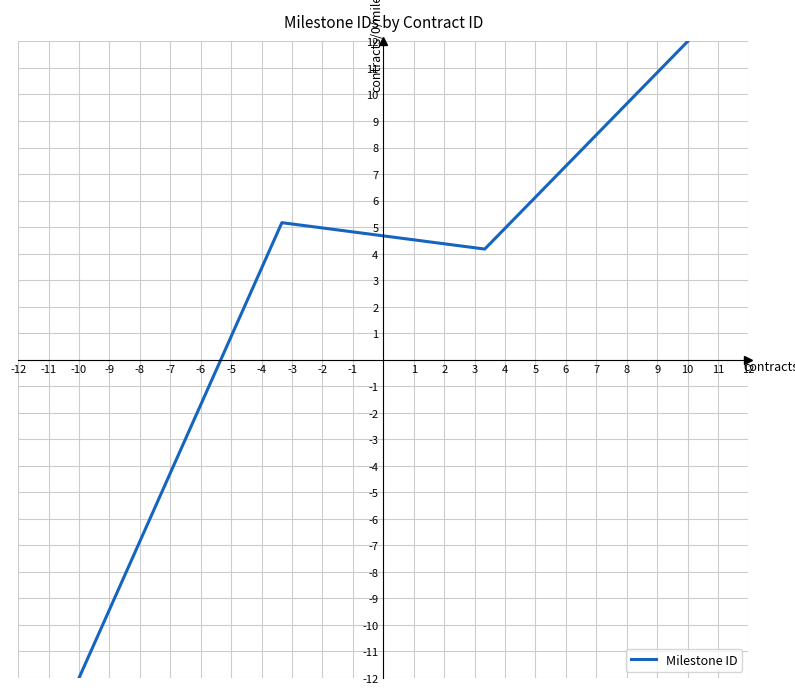

Does the chart display data point markers on the line(s)?

No